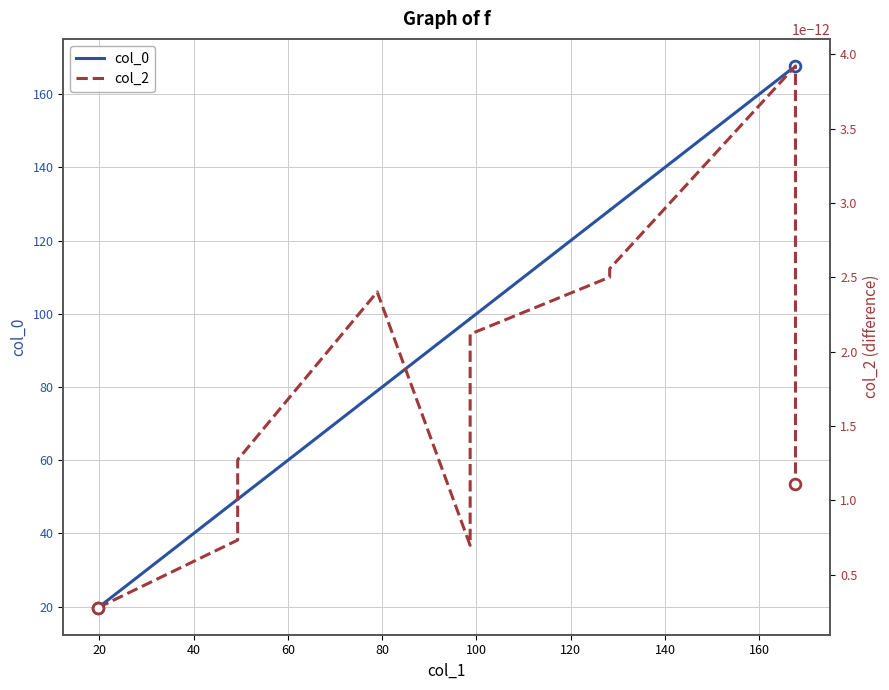

Which series has the largest total across all categories?

col_0